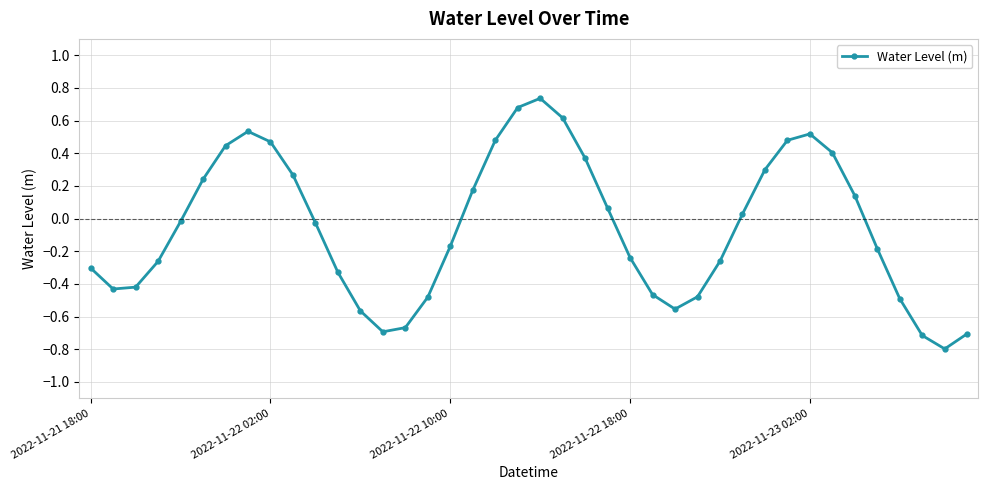

What is the minimum value shown in the chart?

-0.8